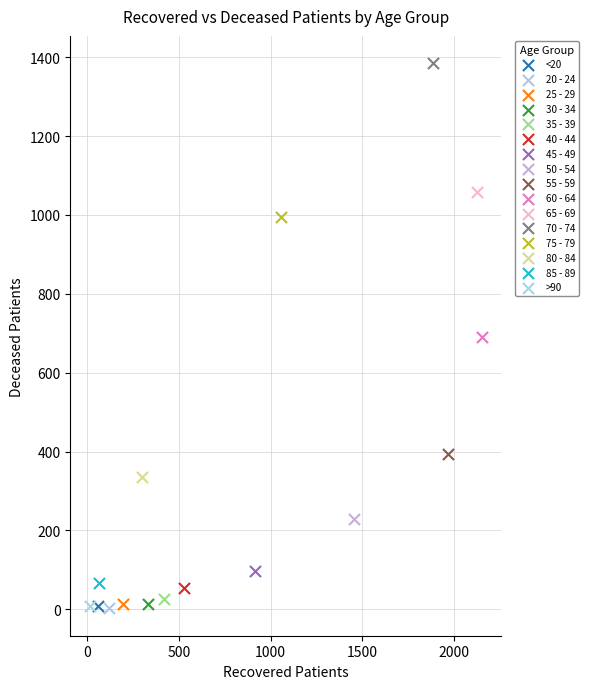

What are all the series names shown in the legend?

<20, 20 - 24, 25 - 29, 30 - 34, 35 - 39, 40 - 44, 45 - 49, 50 - 54, 55 - 59, 60 - 64, 65 - 69, 70 - 74, 75 - 79, 80 - 84, 85 - 89, >90